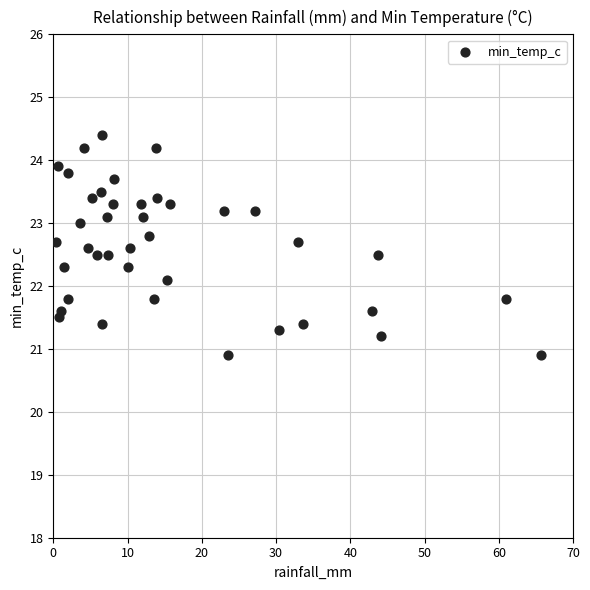

What Y value in the scatter plot is closest to 22?

22.1